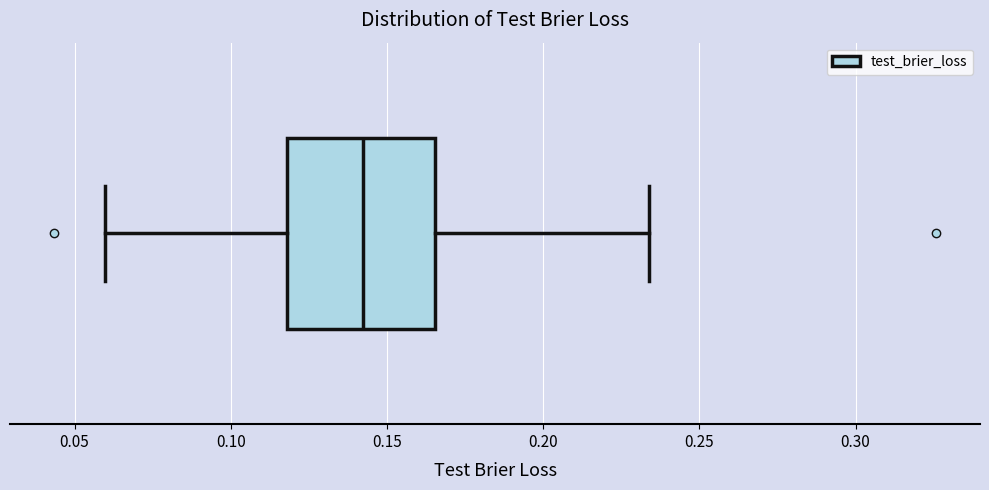

Where does the median line of the box sit on the x-axis? The values are not printed on the chart, so give them approximately, as read against the axis.

0.140